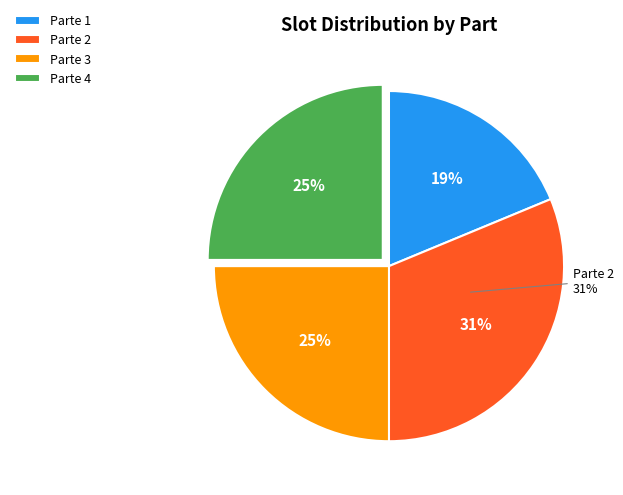

What portion of the pie excludes Parte 2?

68.8%